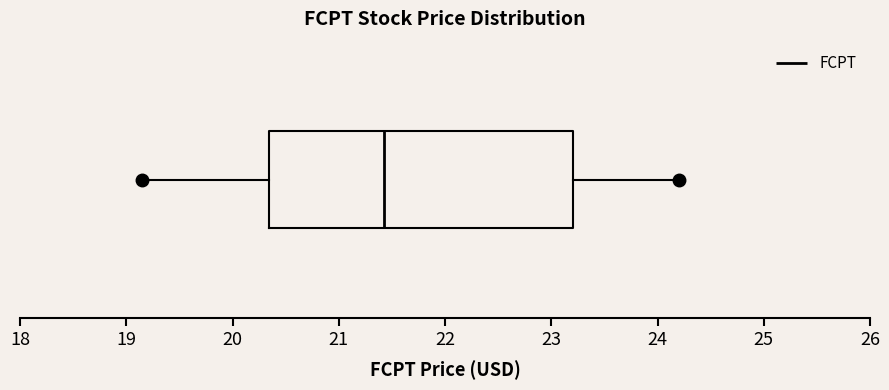

Where is the left edge of the box on the x-axis? The values are not printed on the chart, so give them approximately, as read against the axis.

20.3